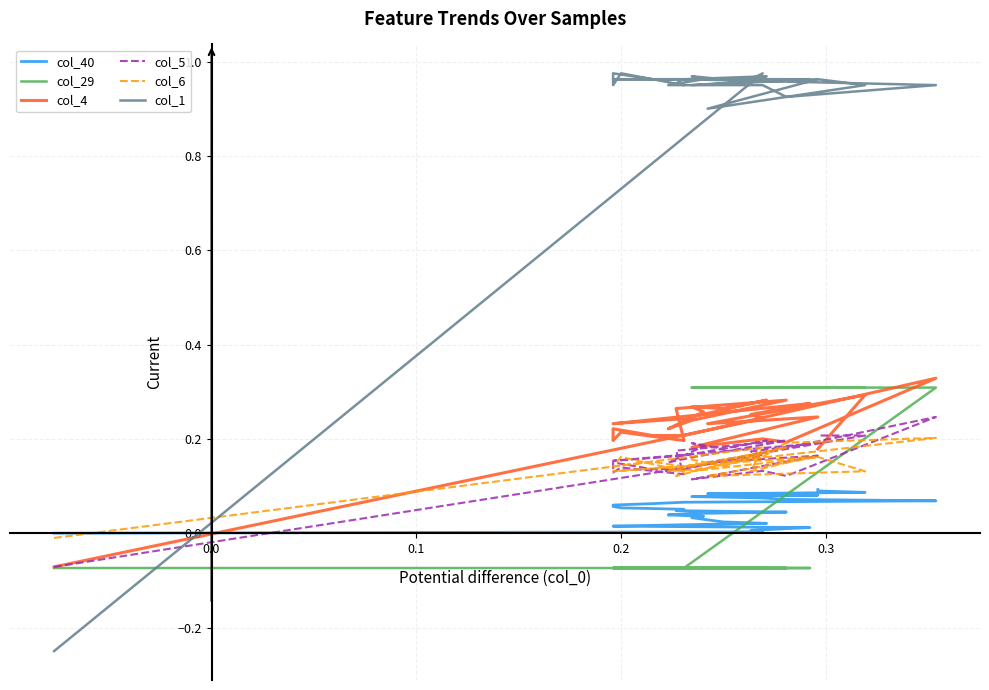

How many intersections are there between col_29 and col_40?

1